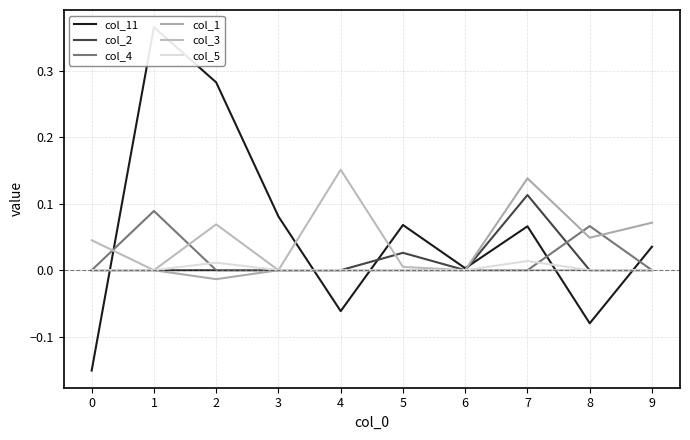

At 8, list the series in order from smallest to largest.

col_11, col_2, col_3, col_5, col_1, col_4